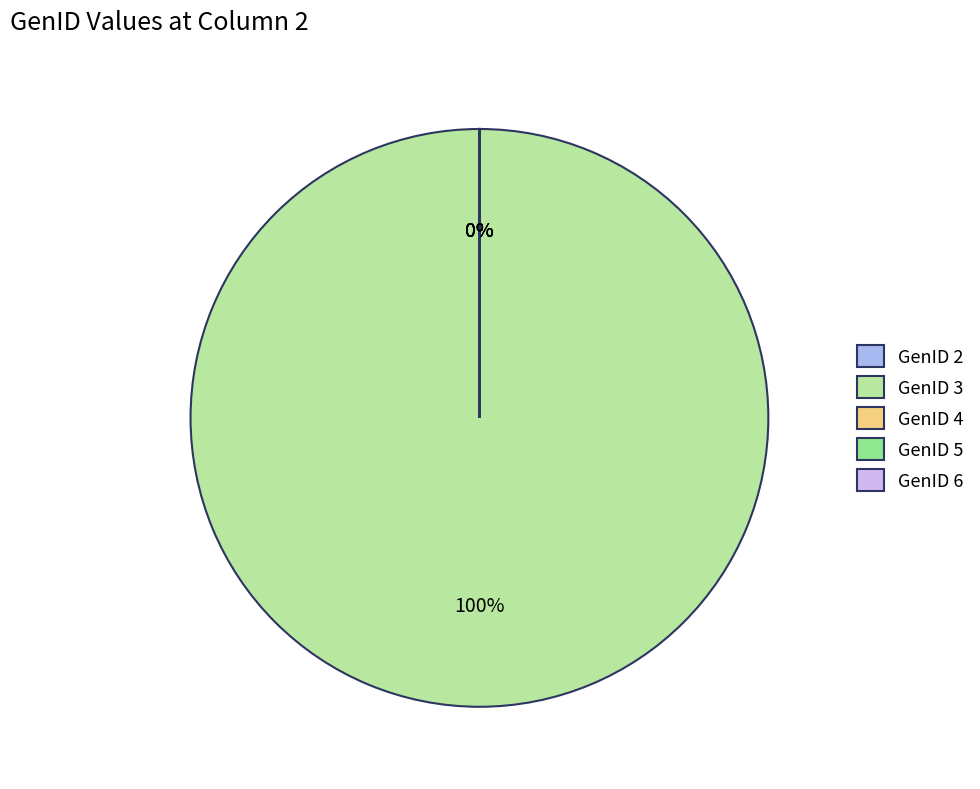

Which slice is the largest?

GenID 3